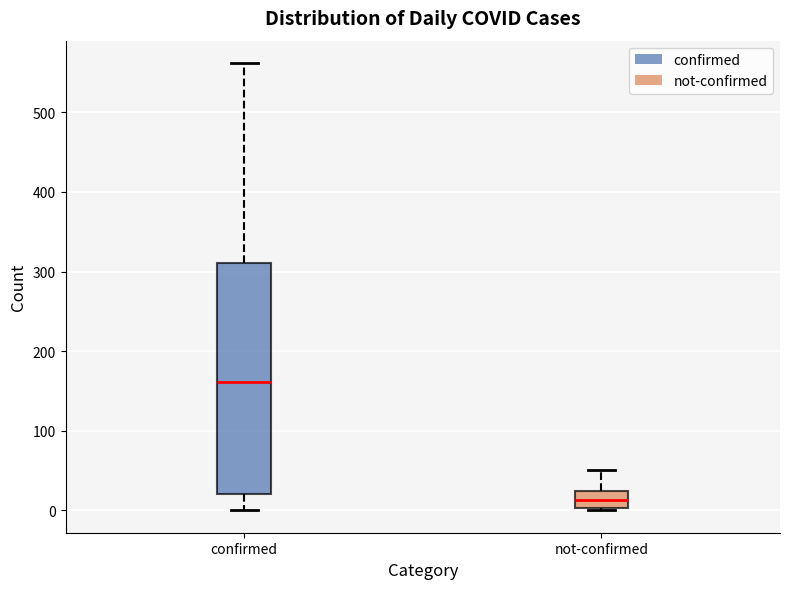

Which box is the tallest, from its lower edge to its upper edge?

confirmed